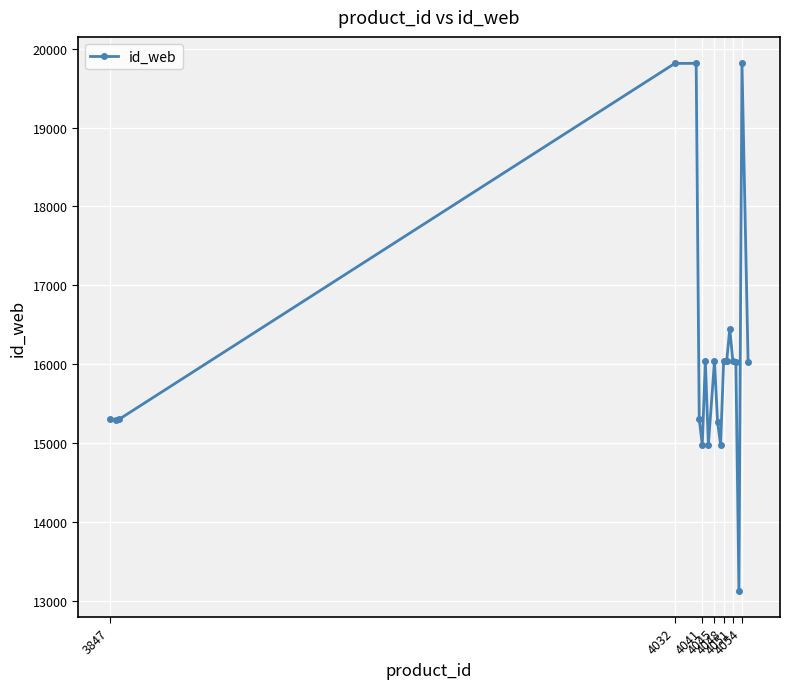

What is the maximum value shown in the chart?

19816